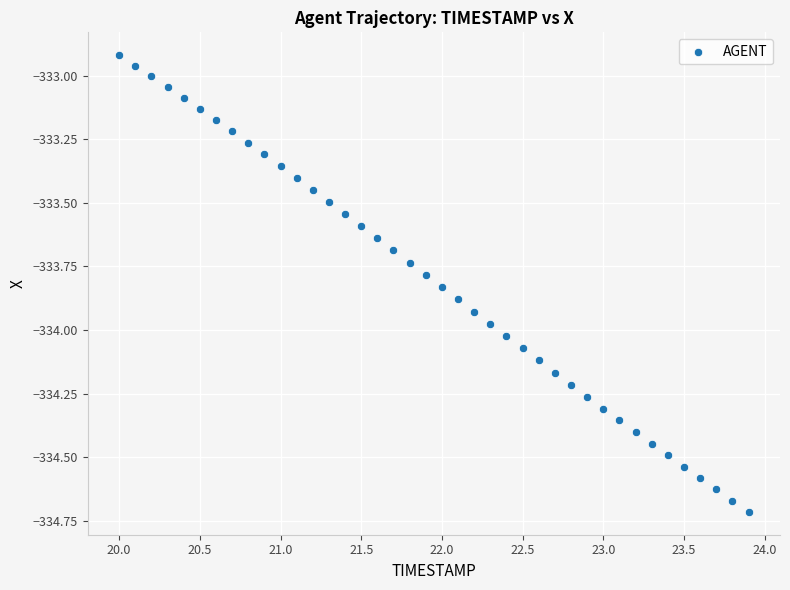

What is the range of X values (max minus min)?

3.9